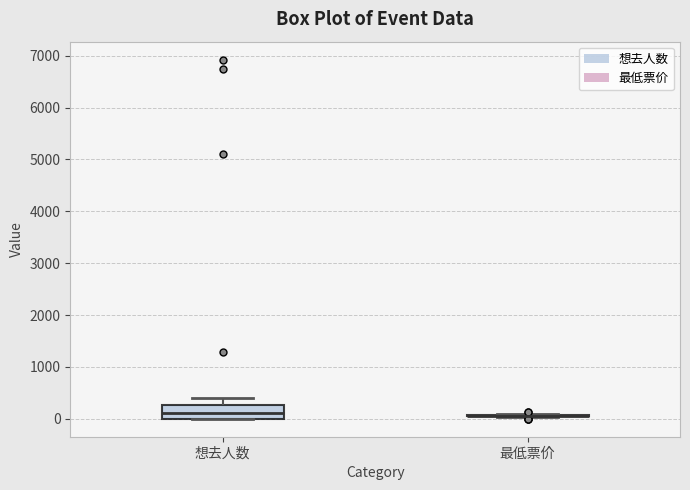

Reading left to right, read every box against the y-axis: the position of its median line, the range the box covers, and the ends of its whiskers. The values are not printed on the chart, so give them approximately, as read against the axis.

想去人数: median 100, box 0 to 300, whiskers 0 to 400
最低票价: box collapsed to a line at 100, whiskers 0 to 100